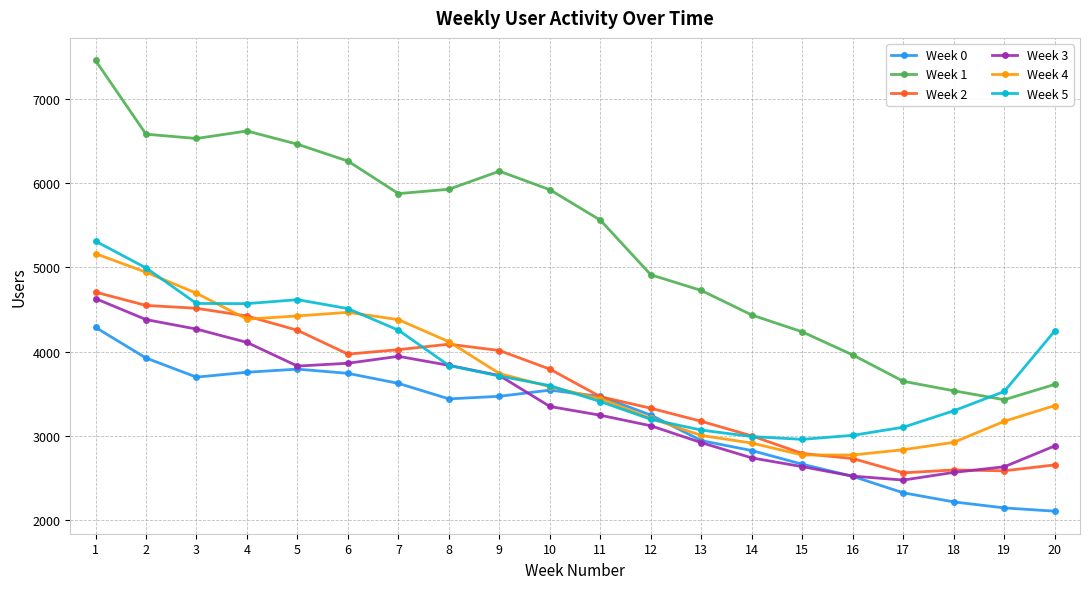

What is the smallest value displayed?

2108